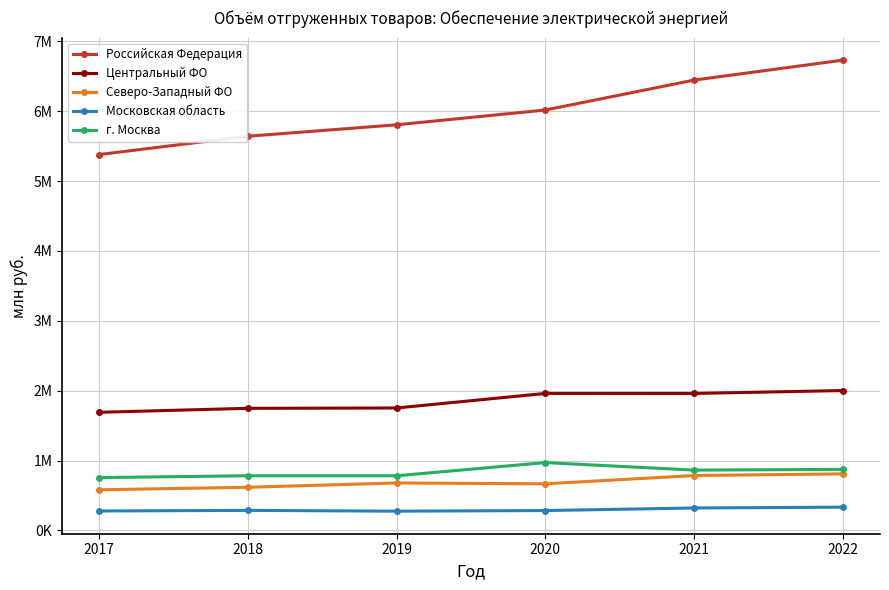

How many Российская Федерация values are between 5641920 and 6445232?

4